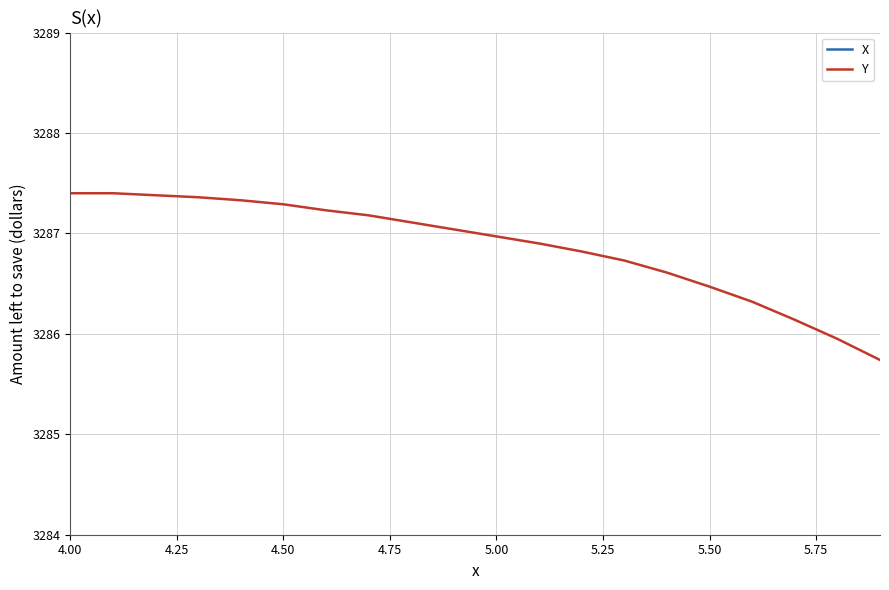

At how many categories does at least one series exceed 2017?

20